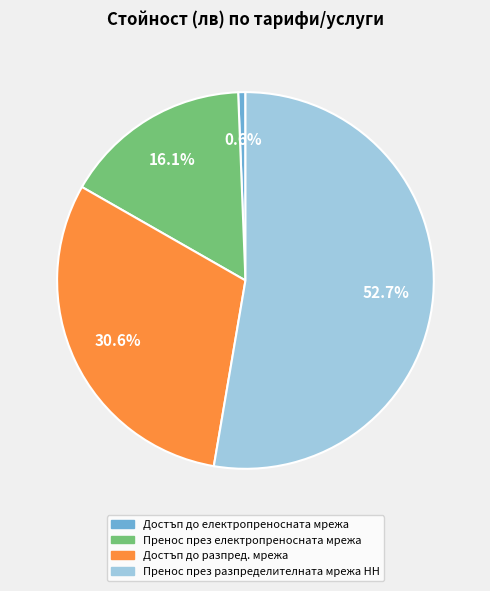

What percentage is NOT represented by Пренос през разпределителната мрежа НН?

47.3%